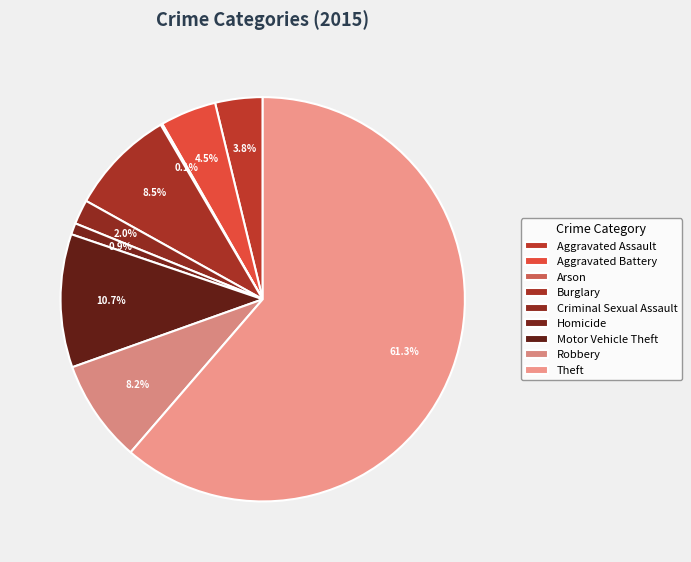

To the nearest percent, what portion does Homicide represent?

1%